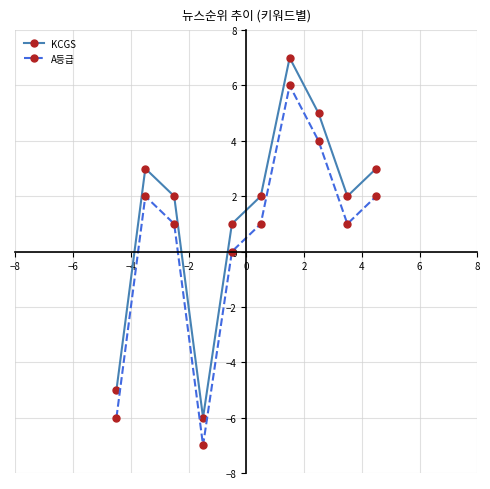

True or false: A등급 and KCGS cross at least once.

False